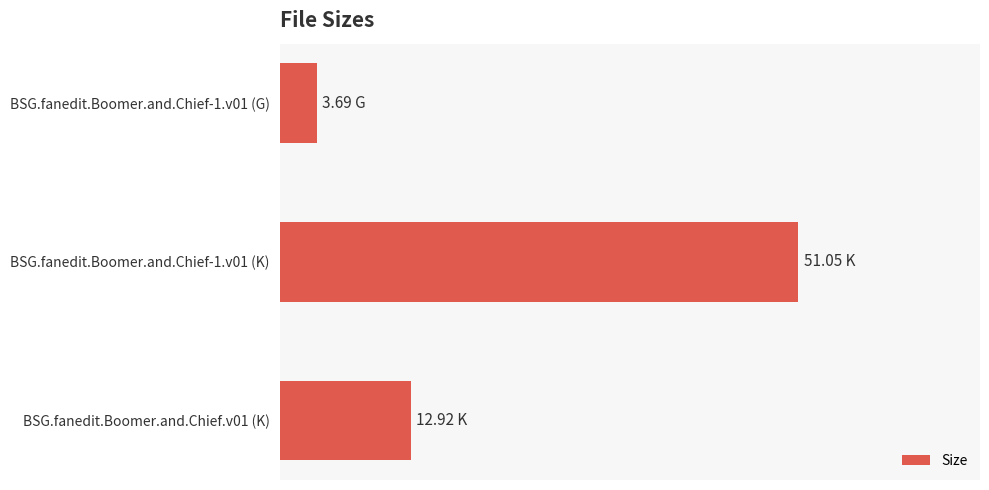

List the labels in order of value, smallest first.

BSG.fanedit.Boomer.and.Chief-1.v01 (G), BSG.fanedit.Boomer.and.Chief.v01 (K), BSG.fanedit.Boomer.and.Chief-1.v01 (K)